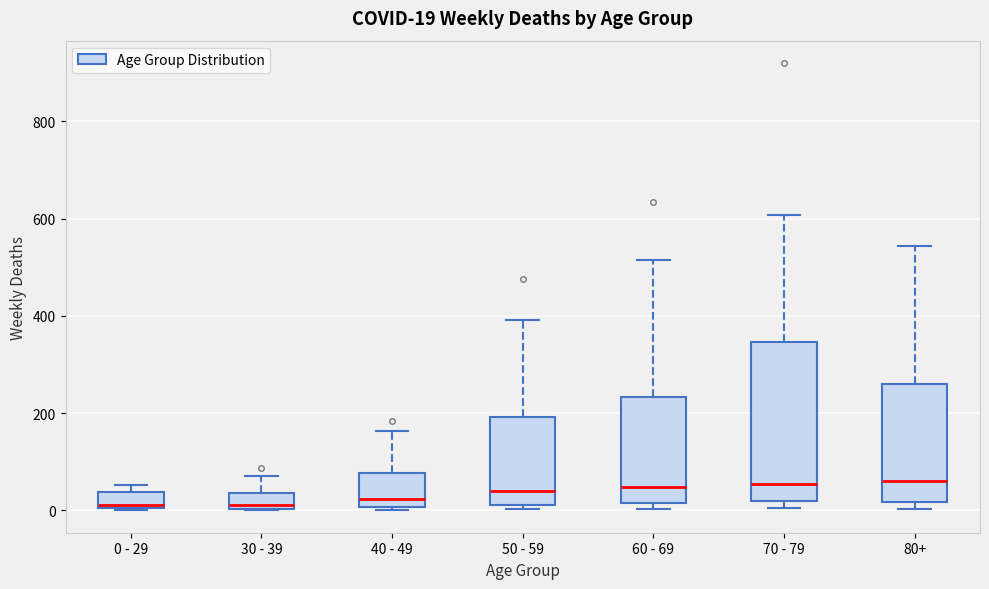

Which box is the tallest, from its lower edge to its upper edge?

70 - 79